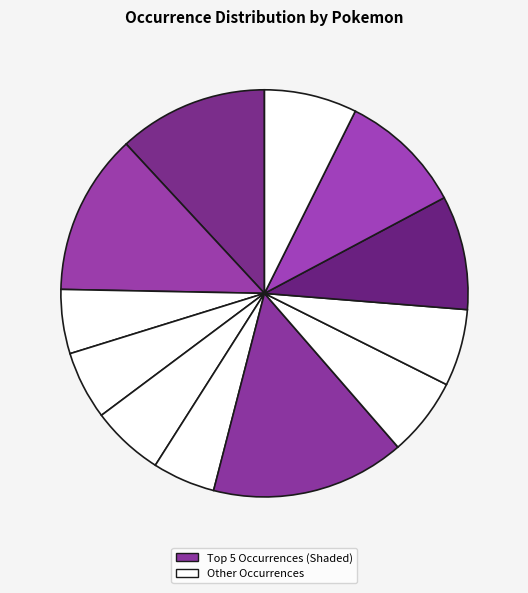

Count the number of slices in the pie.

12